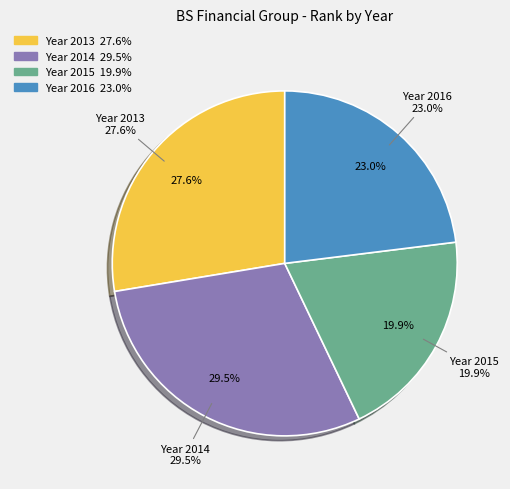

Is there any slice that represents more than half of the pie?

No